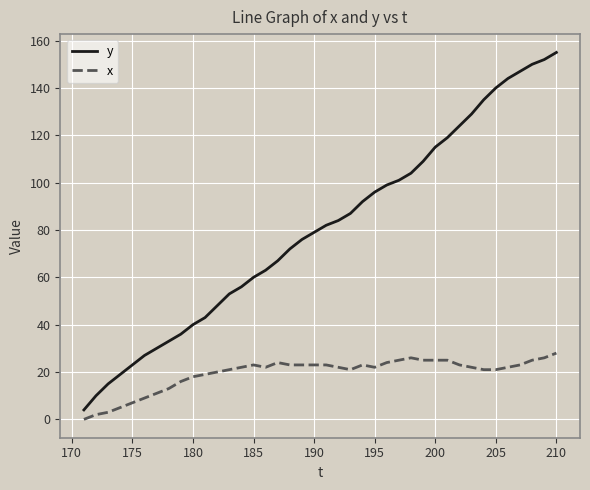

Which series has the widest spread of values?

y